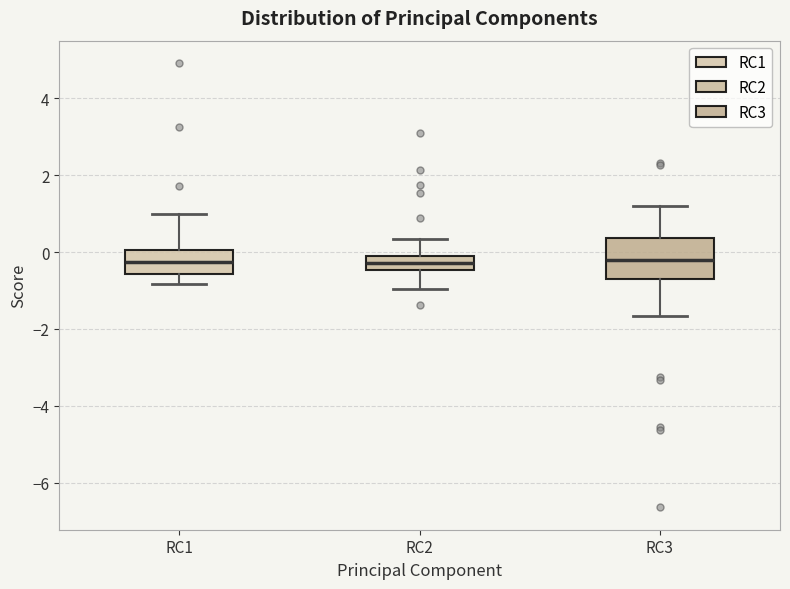

Reading left to right, read every box against the y-axis: the position of its median line, the range the box covers, and the ends of its whiskers. The values are not printed on the chart, so give them approximately, as read against the axis.

RC1: median -0.2, box -0.6 to 0.0, whiskers -0.8 to 1.0
RC2: median -0.2 (inside the box), box -0.4 to -0.2, whiskers -1.0 to 0.4
RC3: median -0.2, box -0.8 to 0.4, whiskers -1.6 to 1.2